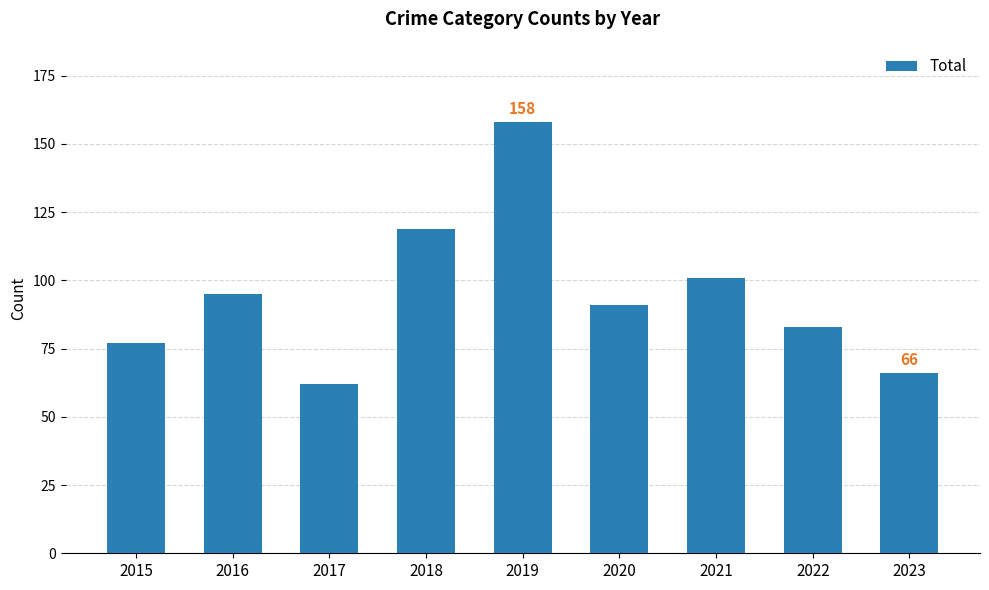

Which has a higher value, 2018 or 2017?

2018